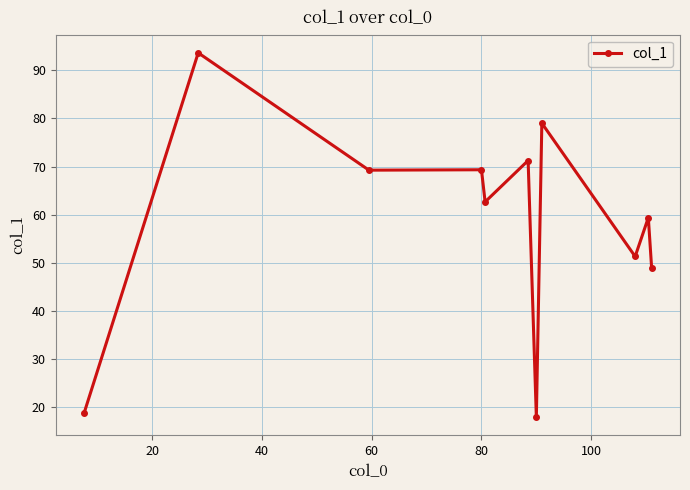

True or false: the data has more than 2 interior local peaks.

True